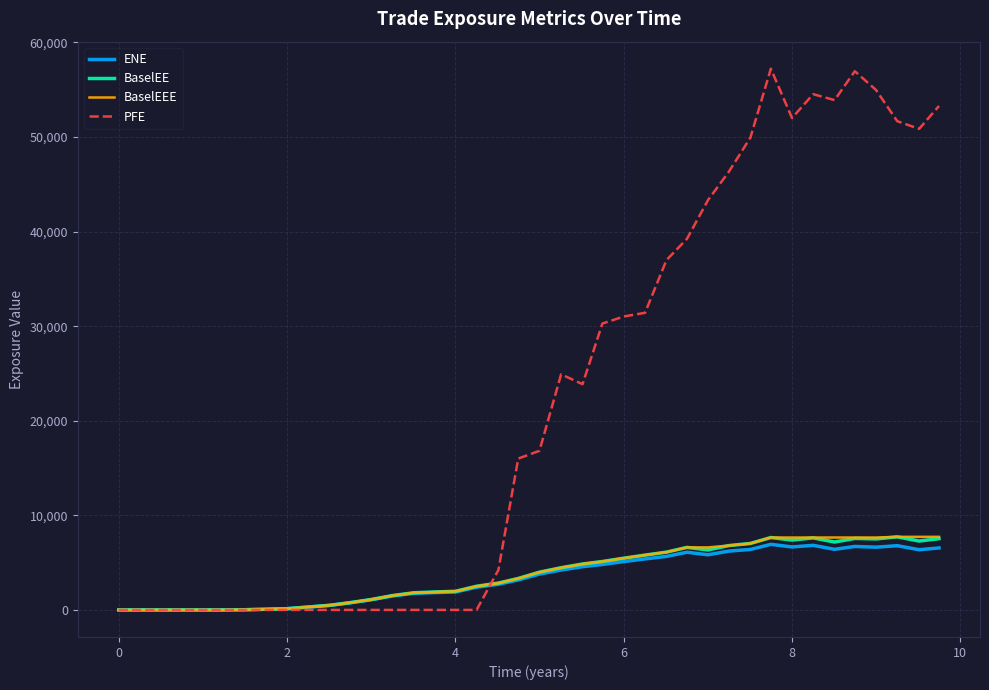

Which series has the largest total across all categories?

PFE